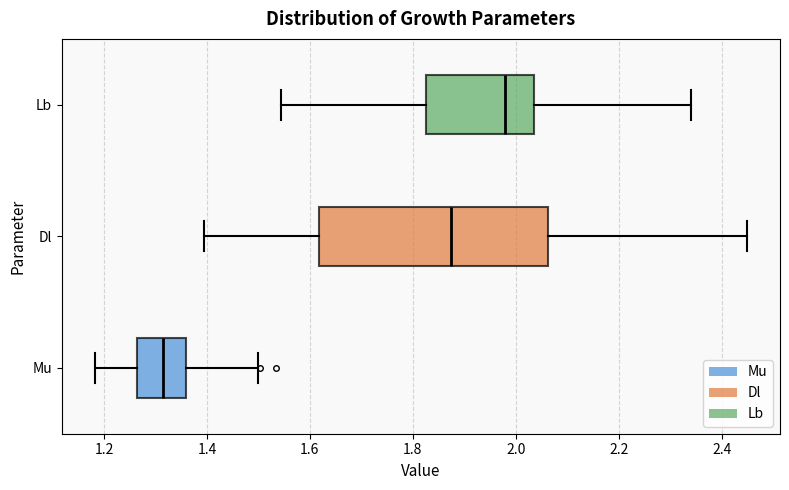

Which box's median line is the furthest to the right?

Lb